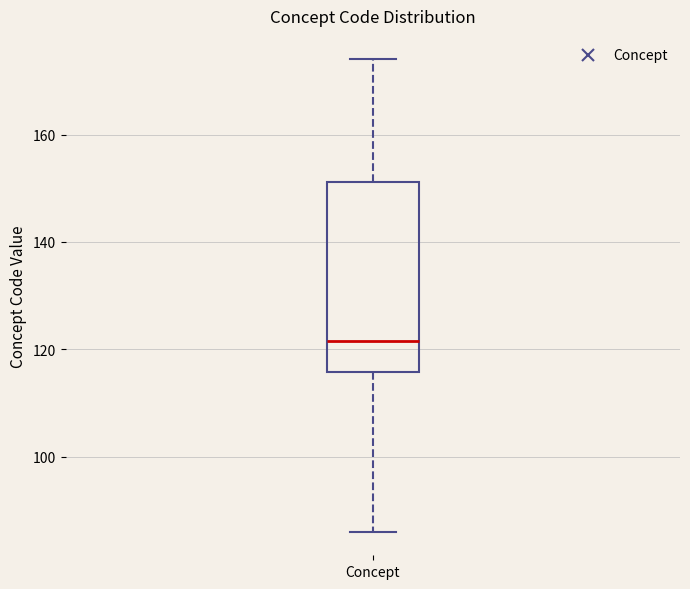

Where does the median line of the box for Concept sit on the y-axis? The values are not printed on the chart, so give them approximately, as read against the axis.

122